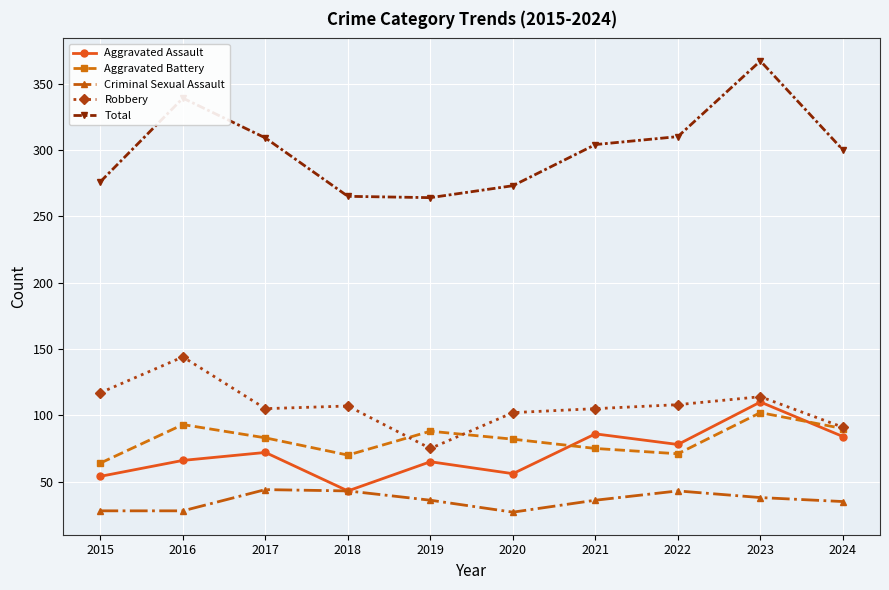

What is the sum of all Robbery values?

1068